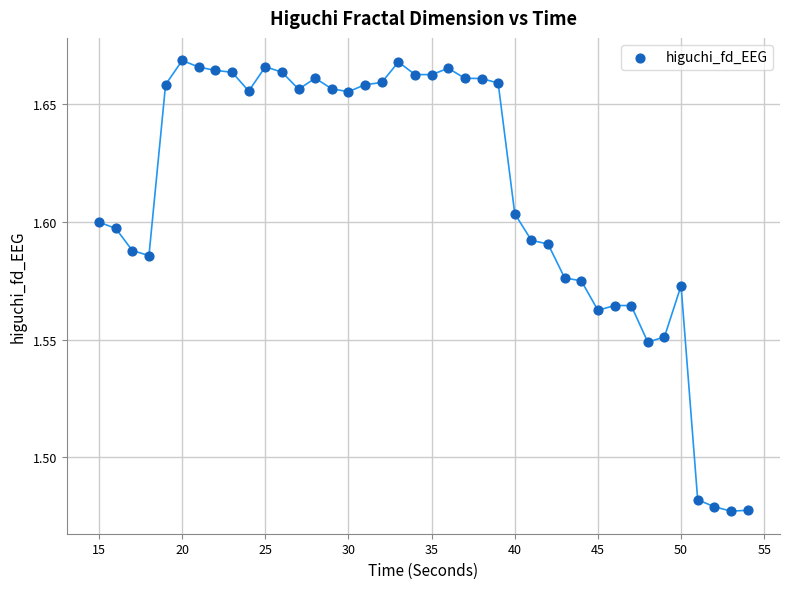

What is the range of X values (max minus min)?

39.0